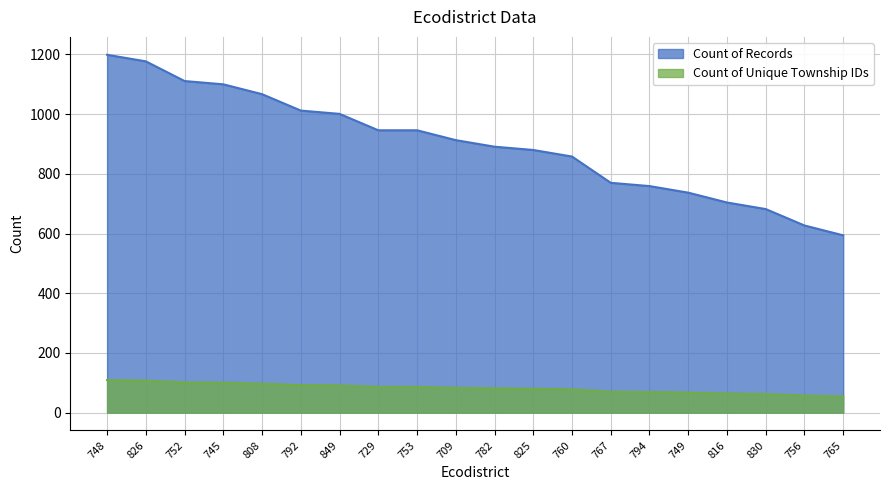

Reading left to right, extract all data points from this chart.

Count of Records: 748=1199	826=1177	752=1111	745=1100	808=1067	792=1012	849=1001	729=946	753=946	709=913	782=891	825=880	760=858	767=770	794=759	749=737	816=704	830=682	756=627	765=594
Count of Unique Township IDs: 748=109	826=107	752=101	745=100	808=97	792=92	849=91	729=86	753=86	709=83	782=81	825=80	760=78	767=70	794=69	749=67	816=64	830=62	756=57	765=54